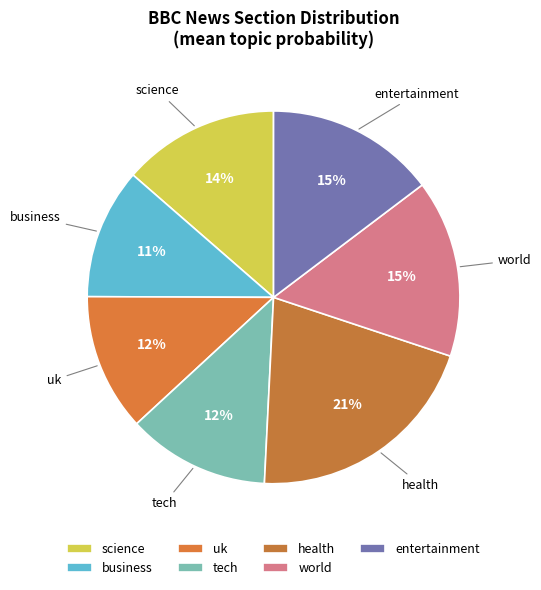

Count the number of slices in the pie.

7